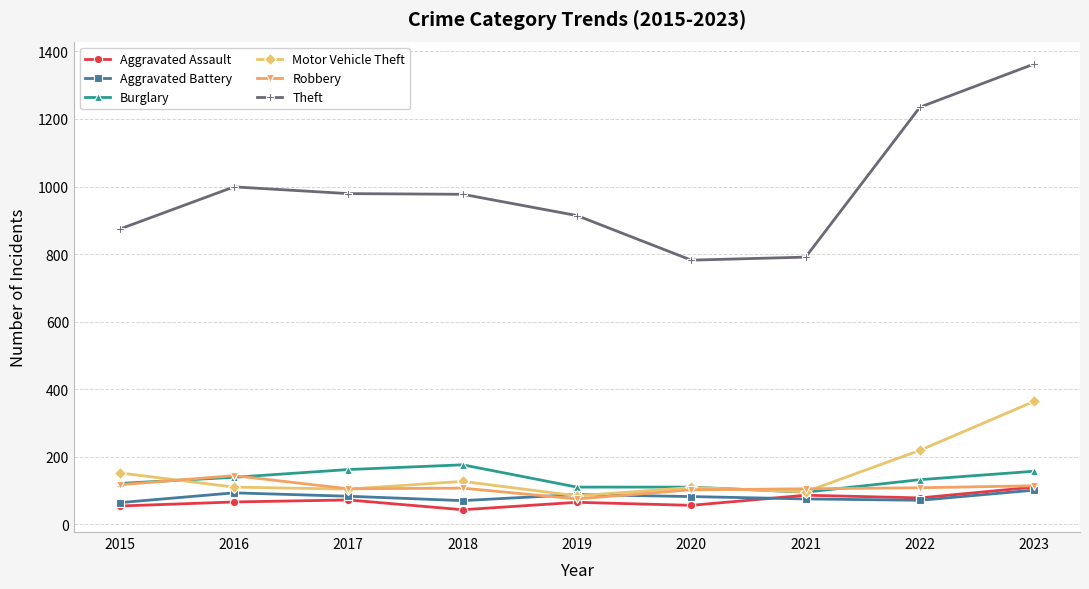

Which series has the largest total across all categories?

Theft